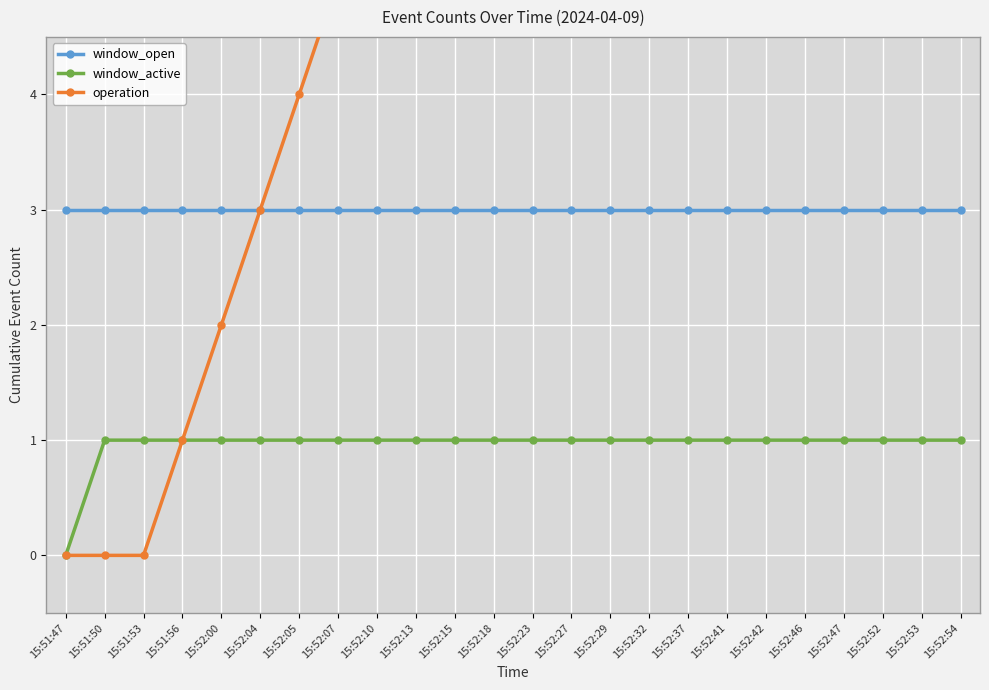

Reading right to left, list all the values displayed in this chart.

window_open: 15:52:54=3	15:52:53=3	15:52:52=3	15:52:47=3	15:52:46=3	15:52:42=3	15:52:41=3	15:52:37=3	15:52:32=3	15:52:29=3	15:52:27=3	15:52:23=3	15:52:18=3	15:52:15=3	15:52:13=3	15:52:10=3	15:52:07=3	15:52:05=3	15:52:04=3	15:52:00=3	15:51:56=3	15:51:53=3	15:51:50=3	15:51:47=3
window_active: 15:52:54=1	15:52:53=1	15:52:52=1	15:52:47=1	15:52:46=1	15:52:42=1	15:52:41=1	15:52:37=1	15:52:32=1	15:52:29=1	15:52:27=1	15:52:23=1	15:52:18=1	15:52:15=1	15:52:13=1	15:52:10=1	15:52:07=1	15:52:05=1	15:52:04=1	15:52:00=1	15:51:56=1	15:51:53=1	15:51:50=1	15:51:47=0
operation: 15:52:54=21	15:52:53=20	15:52:52=19	15:52:47=18	15:52:46=17	15:52:42=16	15:52:41=15	15:52:37=14	15:52:32=13	15:52:29=12	15:52:27=11	15:52:23=10	15:52:18=9	15:52:15=8	15:52:13=7	15:52:10=6	15:52:07=5	15:52:05=4	15:52:04=3	15:52:00=2	15:51:56=1	15:51:53=0	15:51:50=0	15:51:47=0